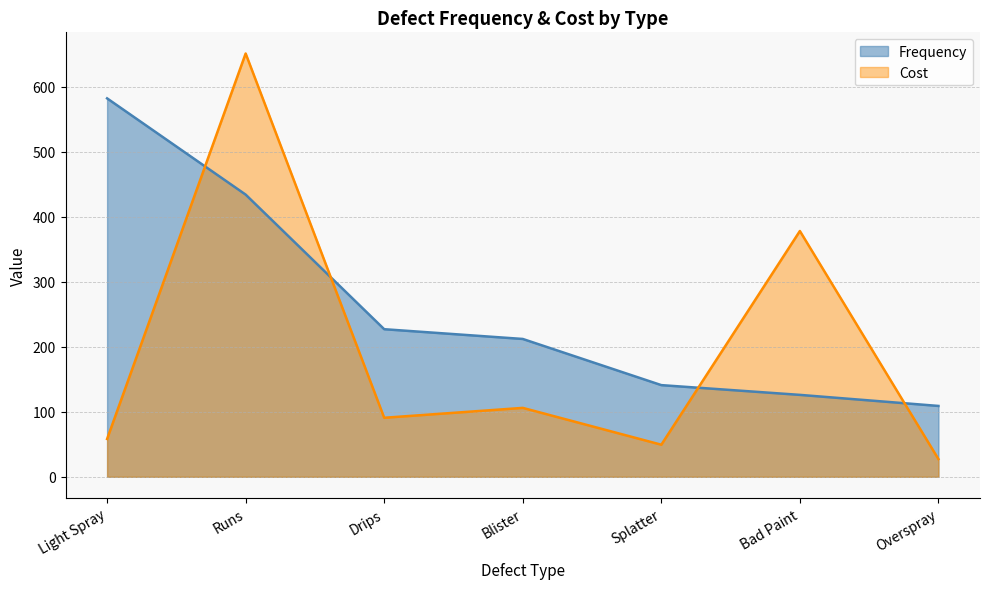

At how many categories does at least one series exceed 137?

6